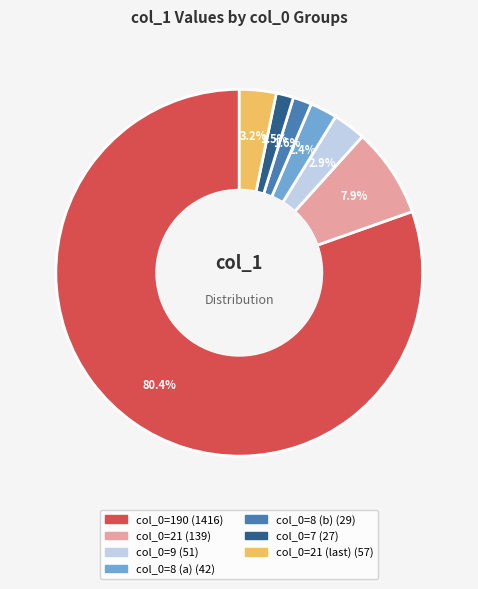

Is there a majority slice in this chart?

Yes